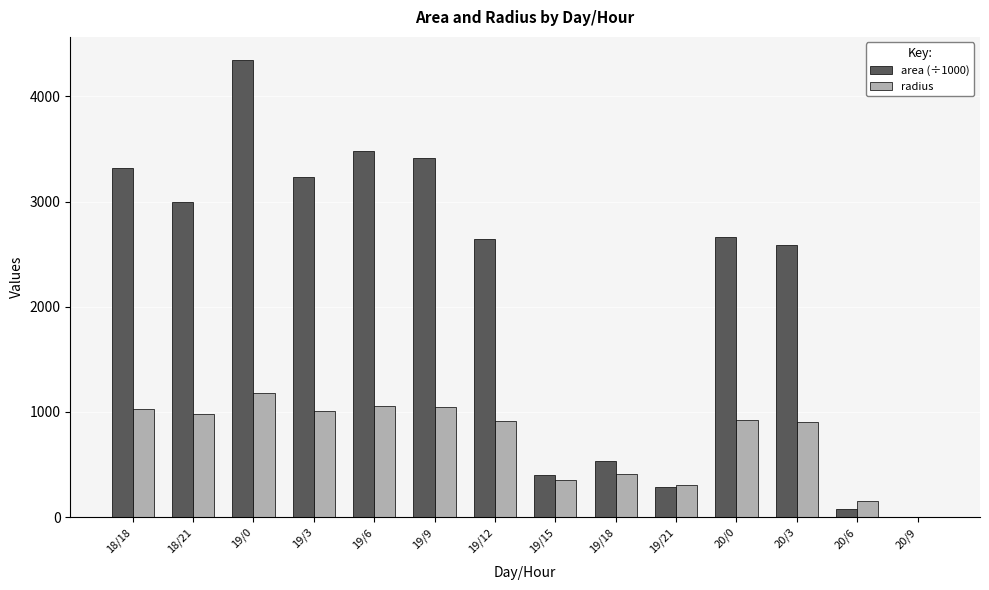

How many data points does each series have?

14